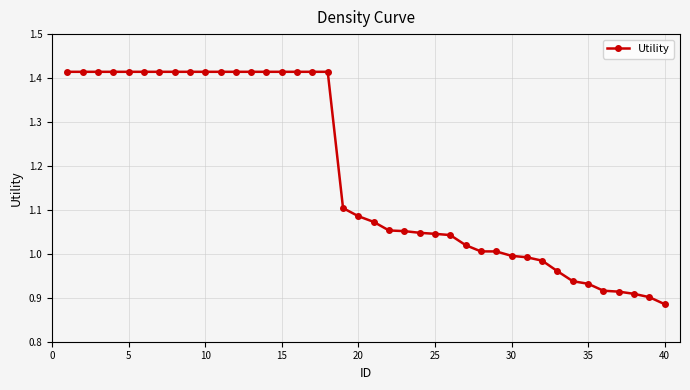

What is the average value?

1.2